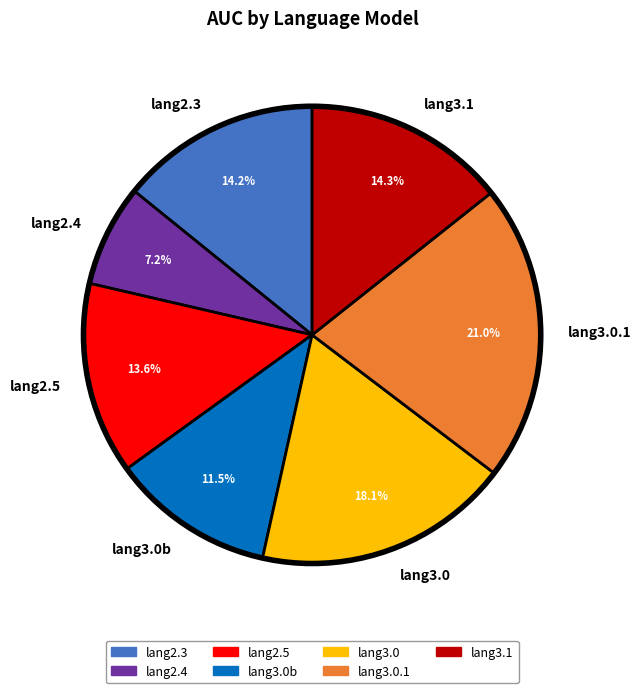

Combined, do lang2.3 and lang2.4 account for over 50%?

No